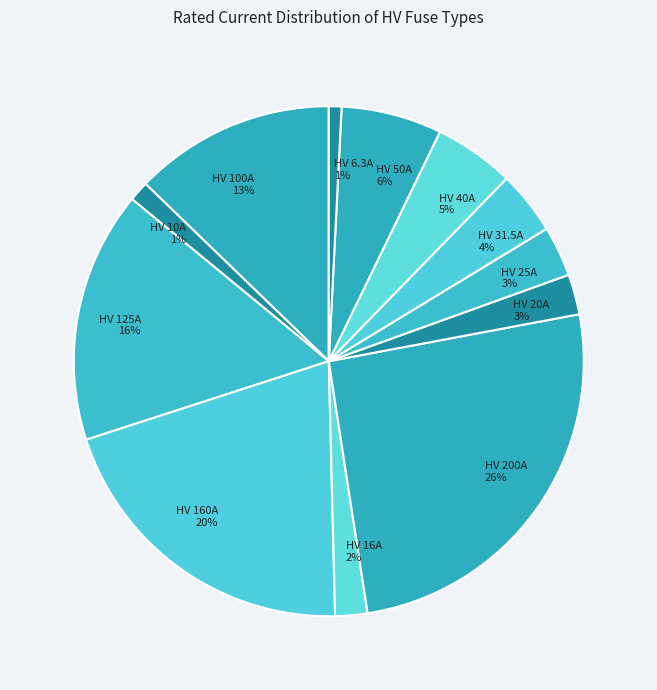

How many slices are in this pie chart?

12